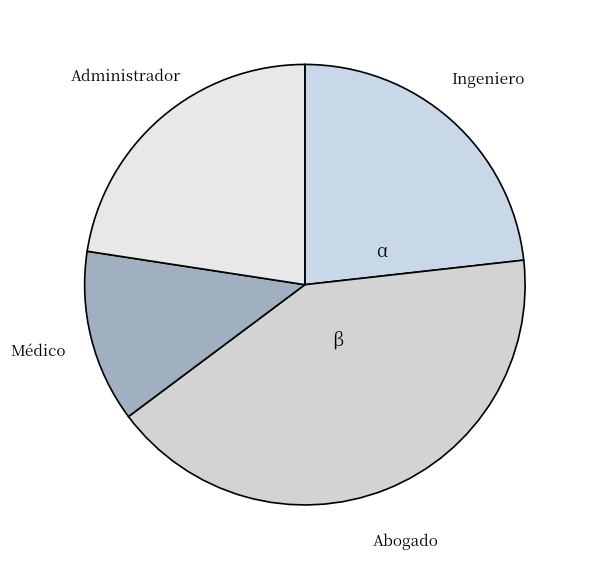

How many segments does this pie chart have?

4